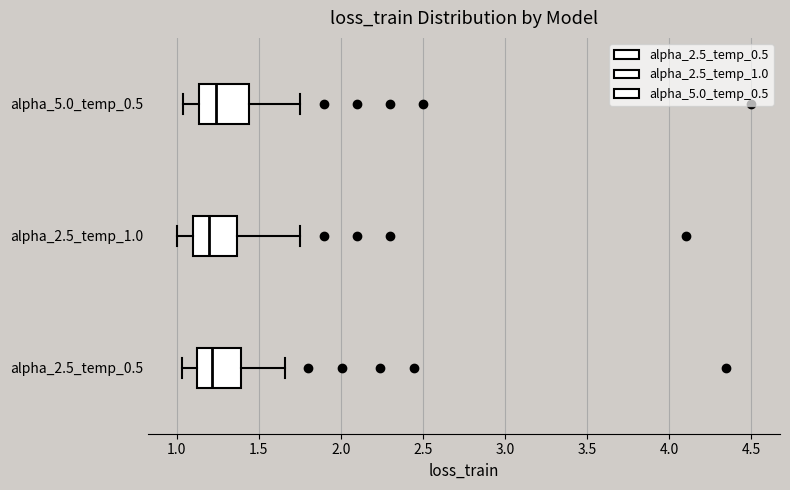

Reading bottom to top, transcribe this box plot: for each box, give where its median line is, the range the box spans, and where its two whiskers end, as read against the x-axis. The values are not printed on the chart, so give them approximately, as read against the axis.

alpha_2.5_temp_0.5: median 1.20, box 1.10 to 1.40, whiskers 1.05 to 1.65
alpha_2.5_temp_1.0: median 1.20, box 1.10 to 1.35, whiskers 1.00 to 1.75
alpha_5.0_temp_0.5: median 1.25, box 1.15 to 1.45, whiskers 1.05 to 1.75